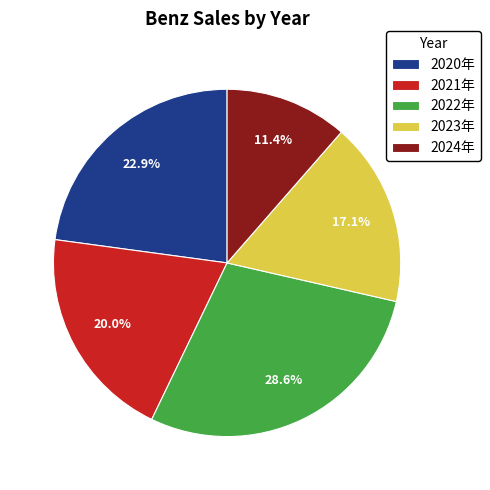

Is it true that 2021年 is 28% of the pie?

False